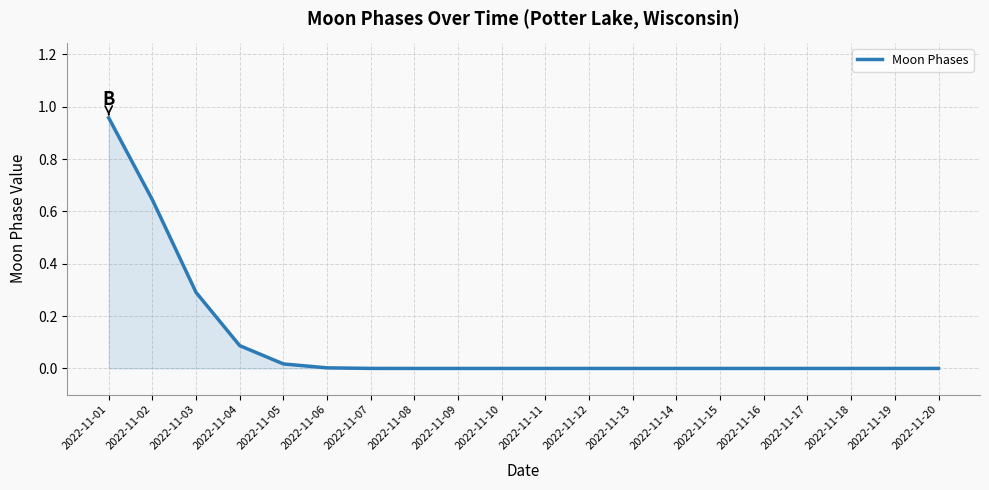

The chart shows a value of 0.5 at 2022-11-03. True or false?

False